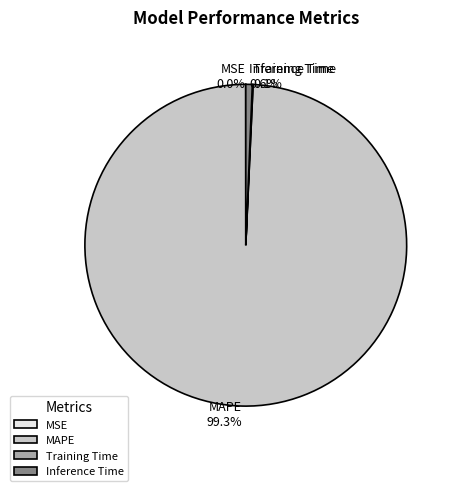

Does any single category account for the majority?

Yes